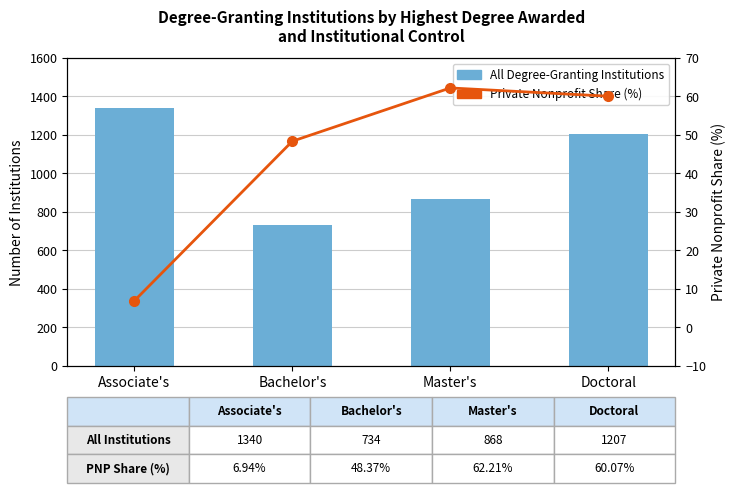

What value does the Private Nonprofit Share (%) series have at Doctoral?

60.1